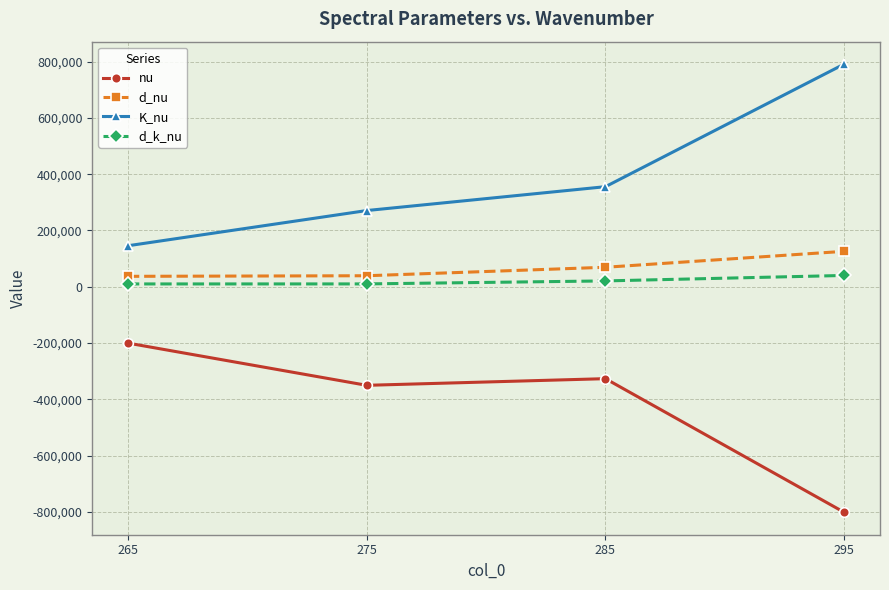

What is the value of the nu point at the 3rd from the left?

-326304.8